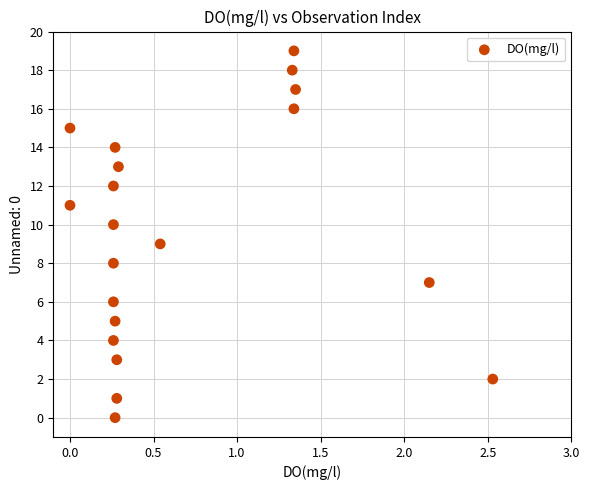

What is the range of Y values (max minus min)?

19